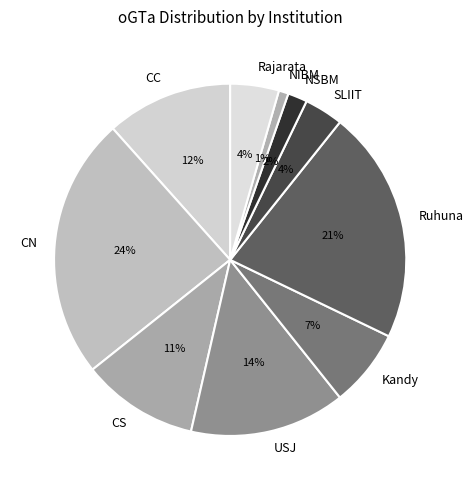

To the nearest percent, what portion does Rajarata represent?

4%